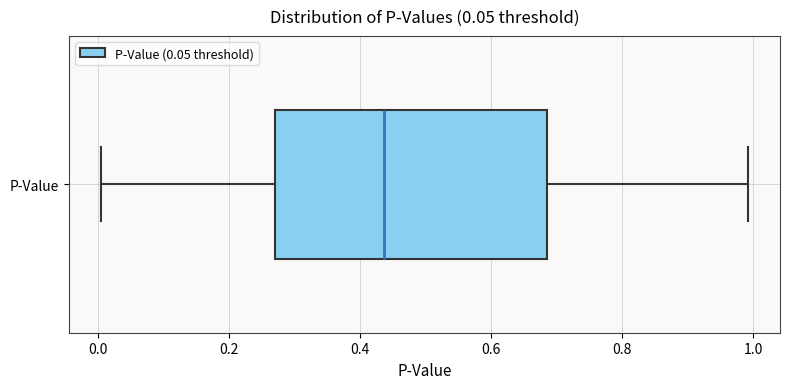

Transcribe this box plot: give where the median line is, the range the box spans, and where the two whiskers end, as read against the x-axis. The values are not printed on the chart, so give them approximately, as read against the axis.

median 0.44, box 0.26 to 0.68, whiskers 0.00 to 1.00